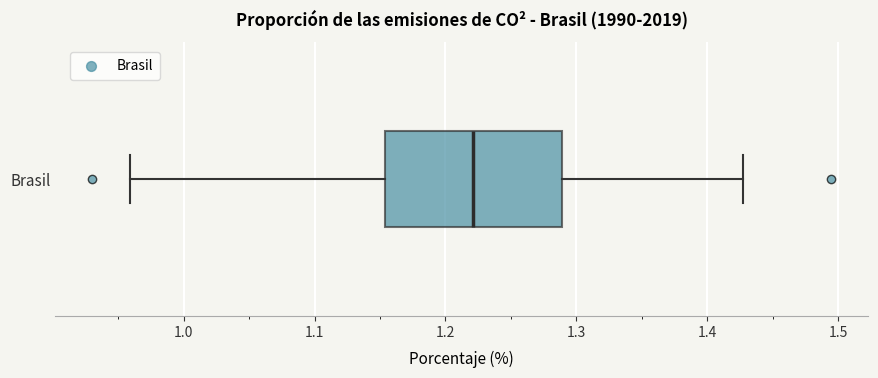

Transcribe this box plot: give where the median line is, the range the box spans, and where the two whiskers end, as read against the x-axis. The values are not printed on the chart, so give them approximately, as read against the axis.

median 1.22, box 1.15 to 1.29, whiskers 0.96 to 1.43